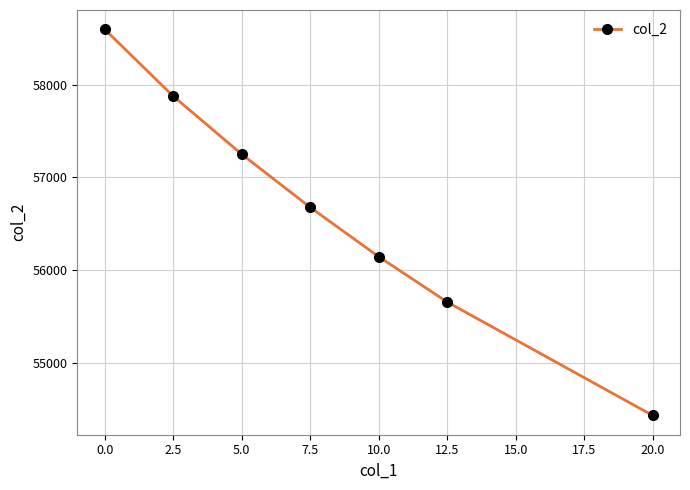

The value at 5.0 is 78716.6. True or false?

False